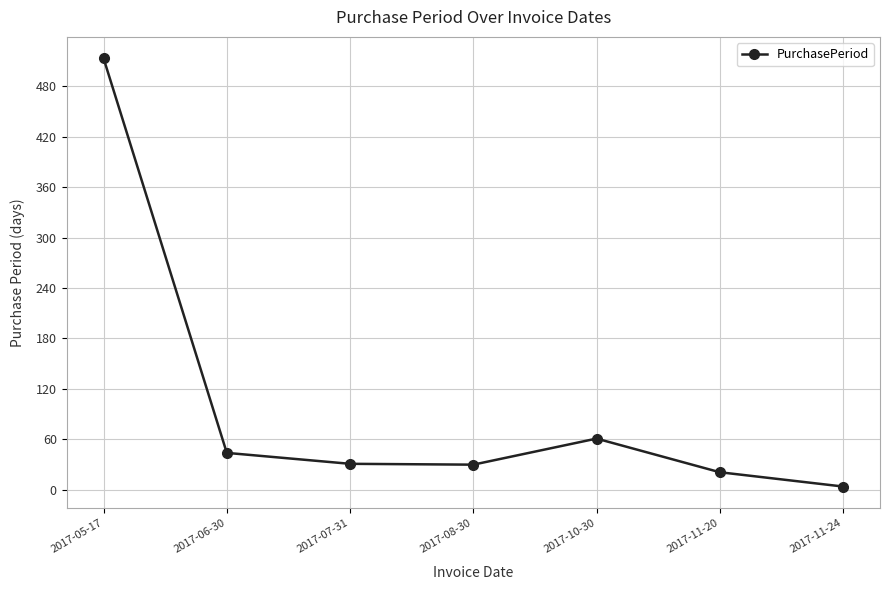

Where is the data nearest to the value 258?

2017-10-30